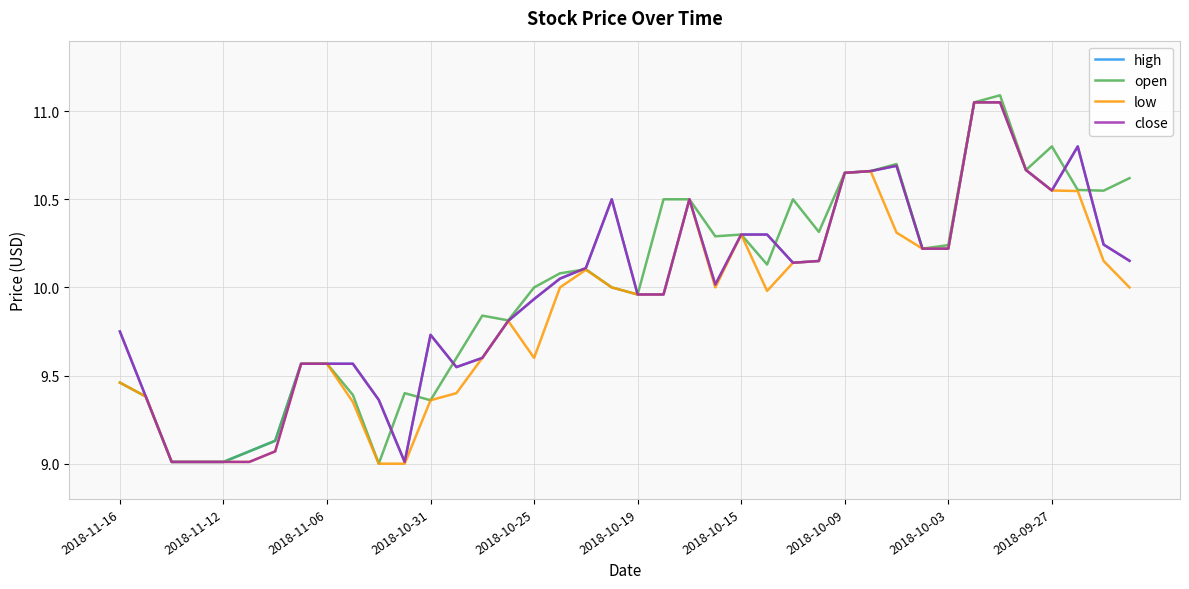

Which series has the widest spread of values?

open